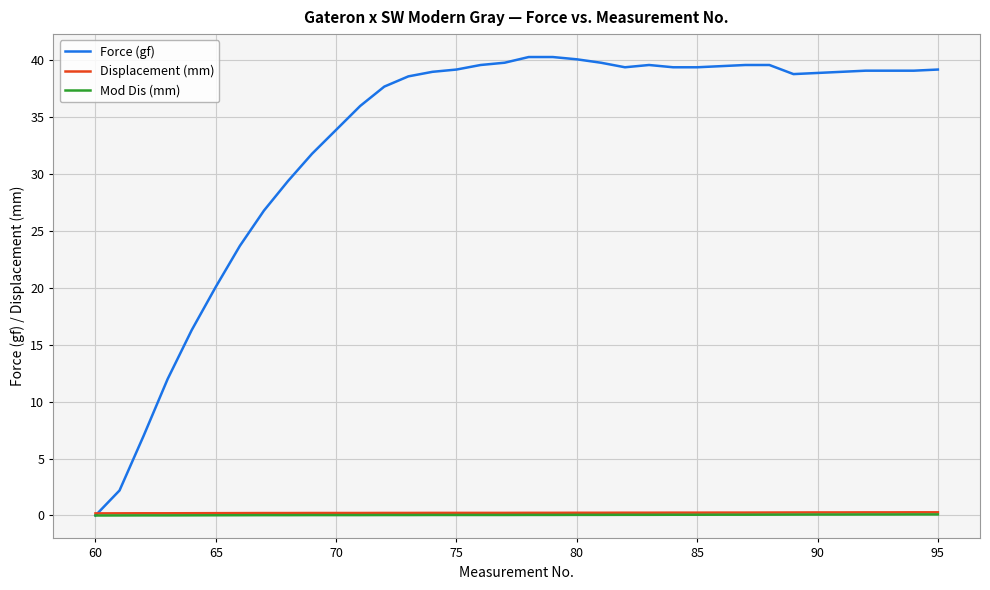

What is the maximum value for Force (gf)?

40.3